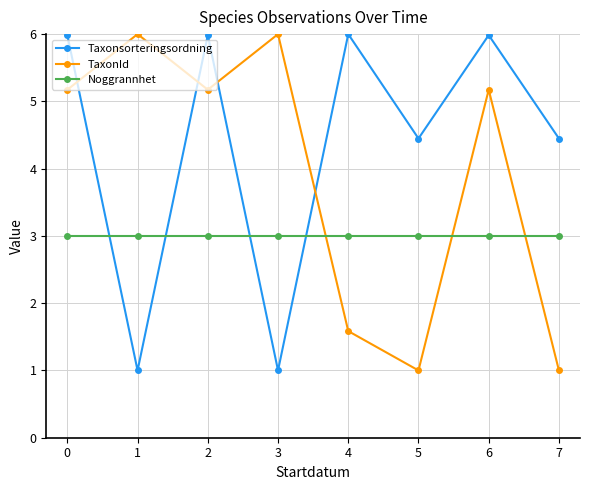

What is the total value across all series at 3?

10.0